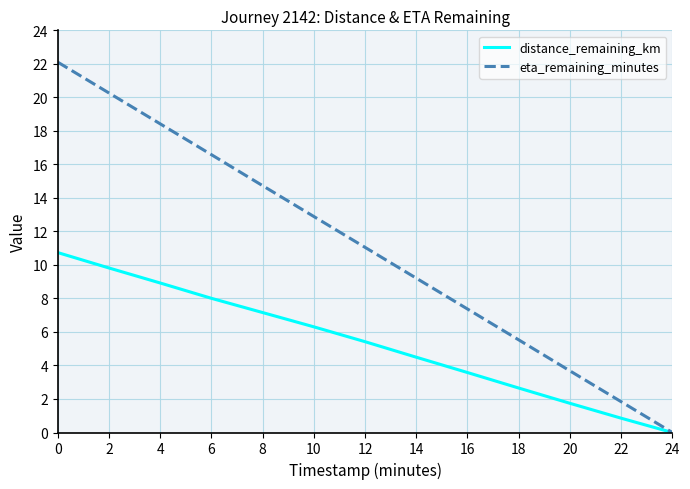

Is the value of distance_remaining_km at 2 greater than the value of eta_remaining_minutes at 20?

Yes